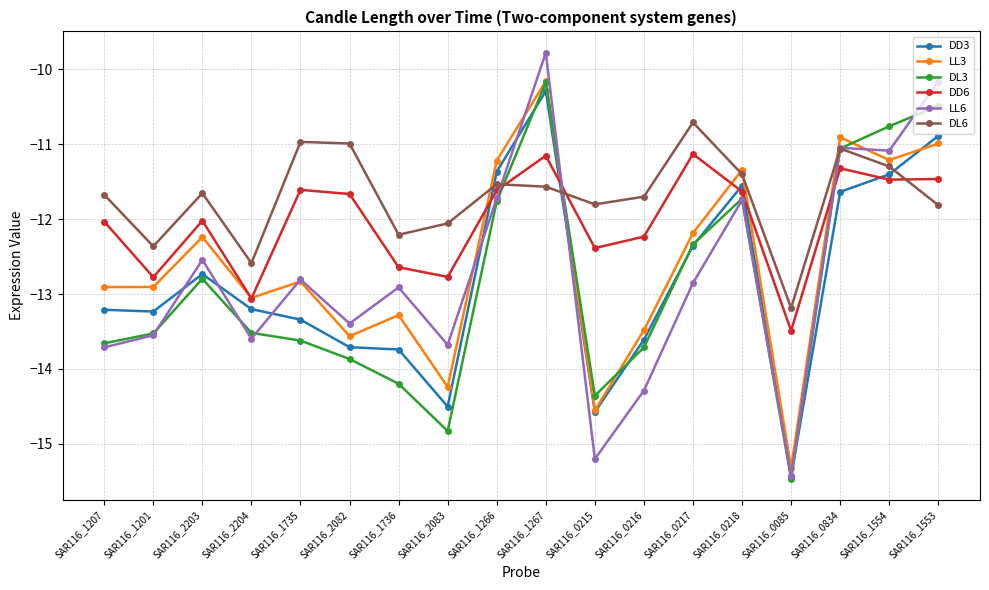

True or false: LL3 has more than 2 points higher than both neighbors.

True